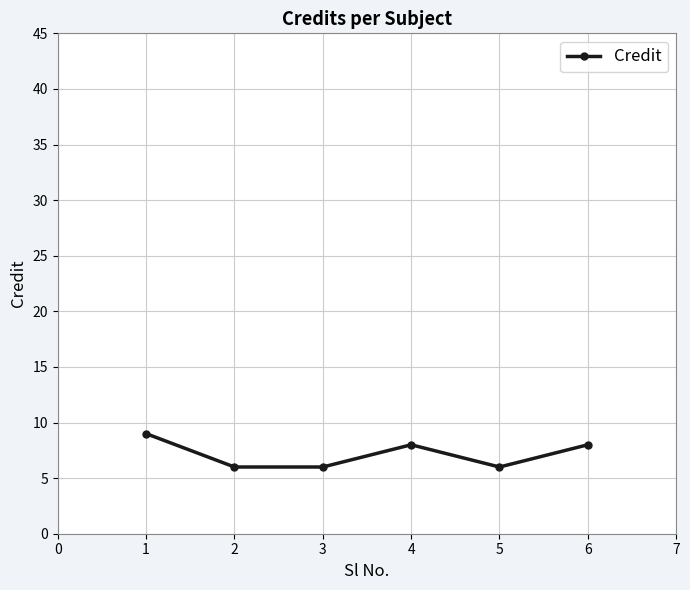

What is the smallest value displayed?

6